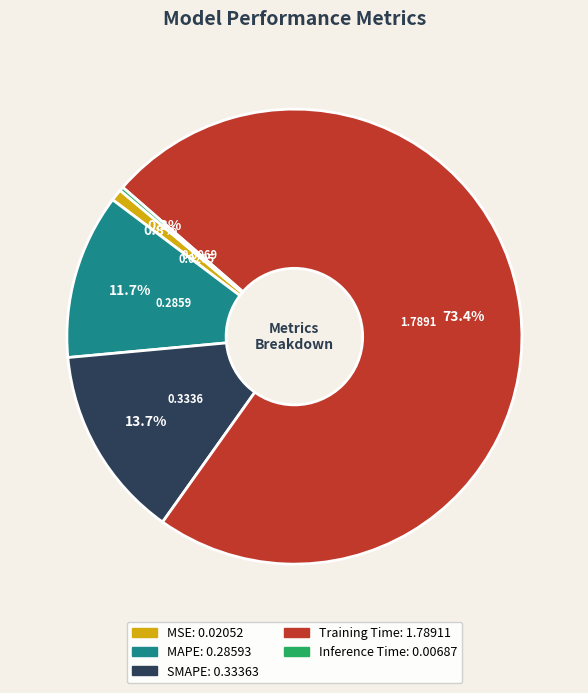

Rank the categories by value from lowest to highest.

Inference Time, MSE, MAPE, SMAPE, Training Time